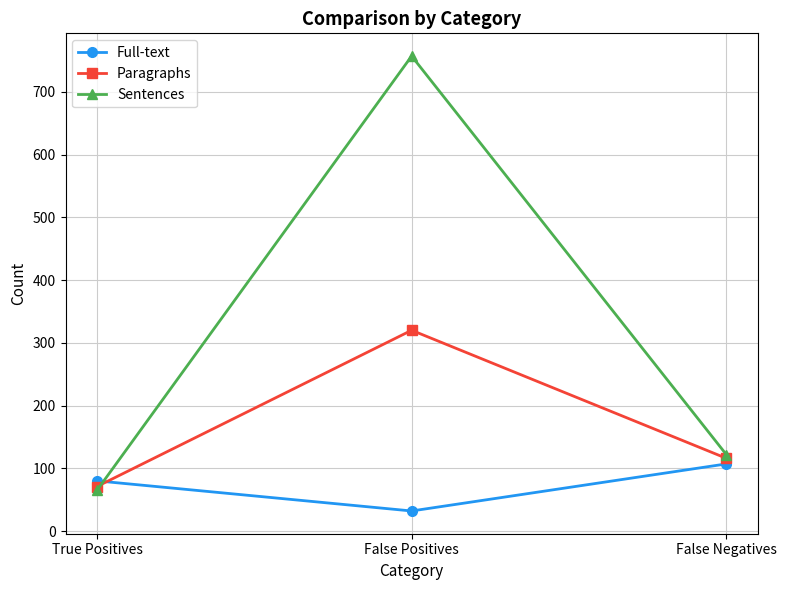

Rank the categories by Paragraphs value from highest to lowest.

False Positives, False Negatives, True Positives